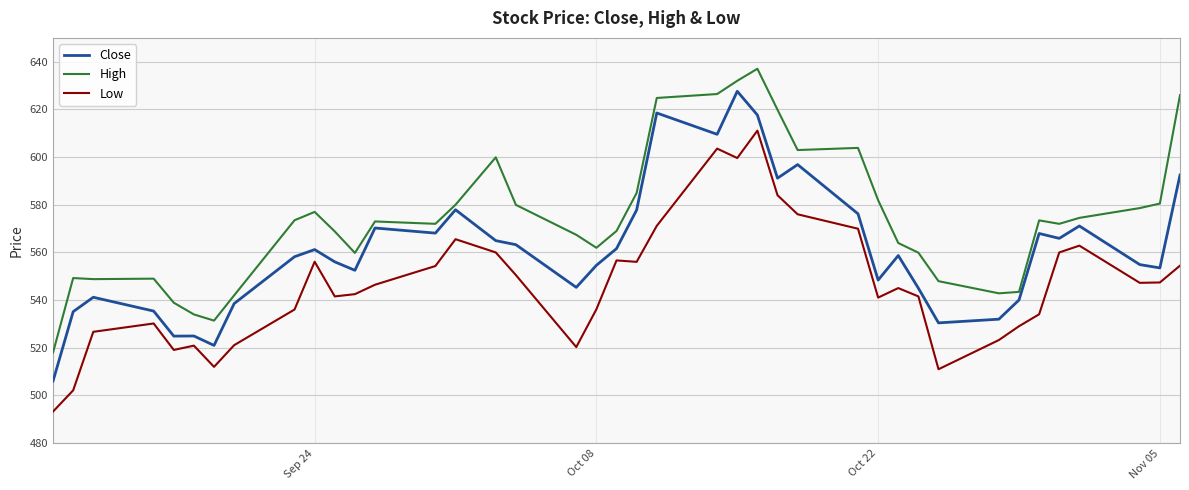

How many values in the Low series are below 546?

20